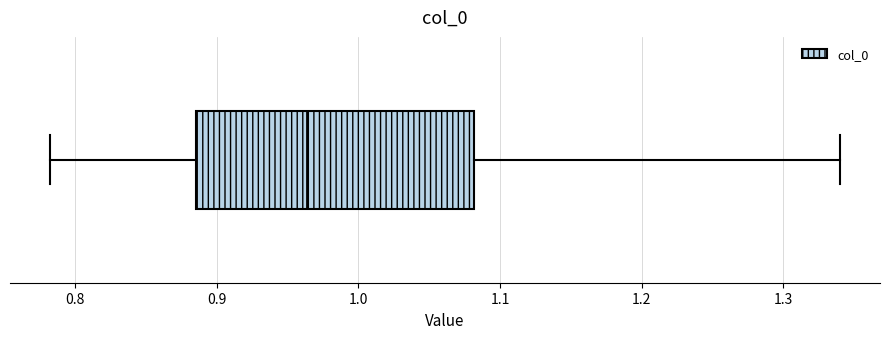

Transcribe this box plot: give where the median line is, the range the box spans, and where the two whiskers end, as read against the x-axis. The values are not printed on the chart, so give them approximately, as read against the axis.

median 0.96, box 0.89 to 1.08, whiskers 0.78 to 1.34